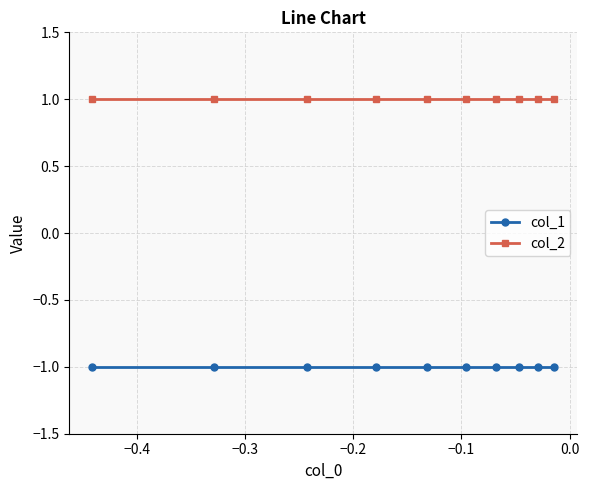

Rank the series by their maximum value, from highest to lowest.

col_2, col_1